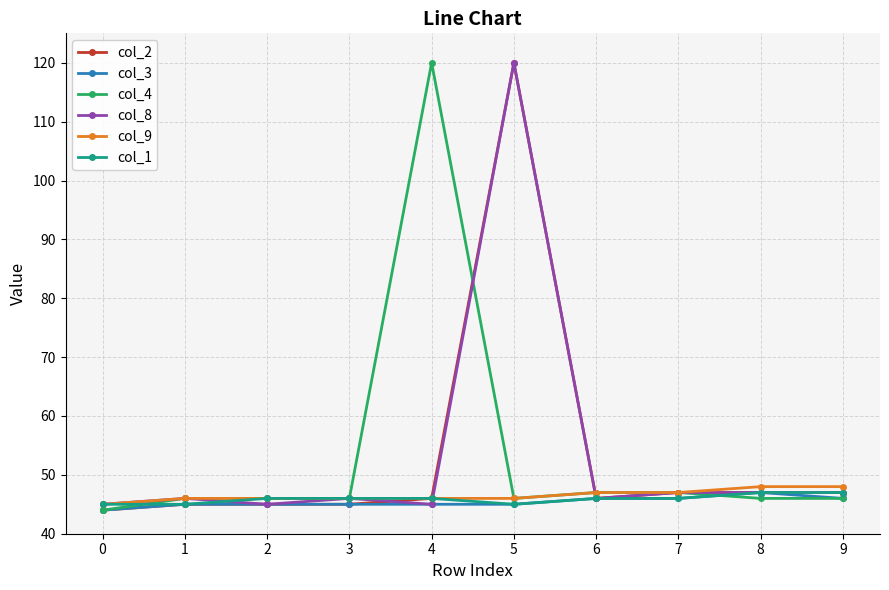

At which category is the sum across all series the highest?

5